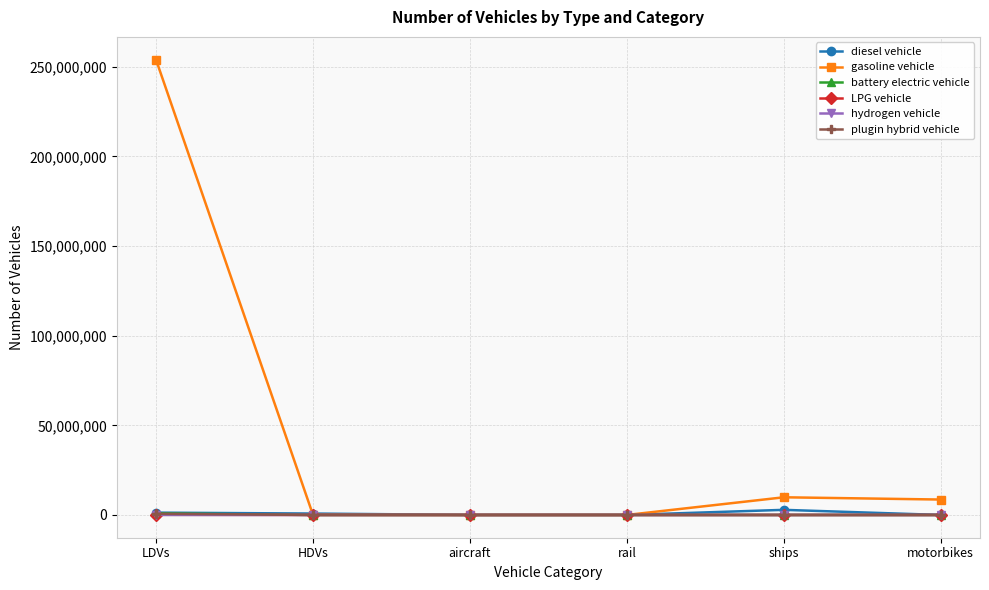

Which series changed the most between LDVs and aircraft?

gasoline vehicle